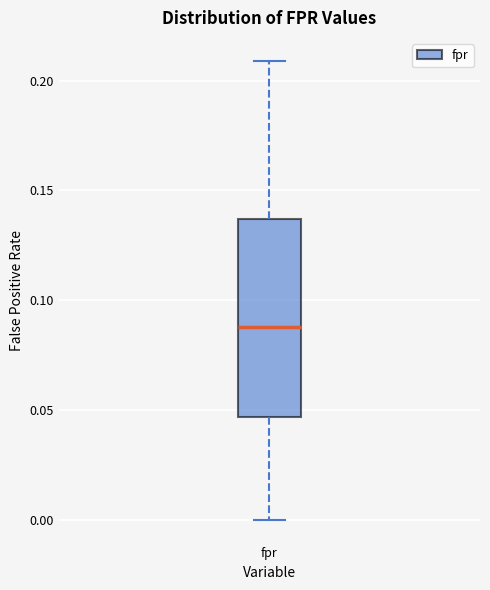

Read this box plot against the y-axis: the position of the median line, the range covered by the box, and the ends of both whiskers. The values are not printed on the chart, so give them approximately, as read against the axis.

median 0.090, box 0.045 to 0.135, whiskers 0.000 to 0.210